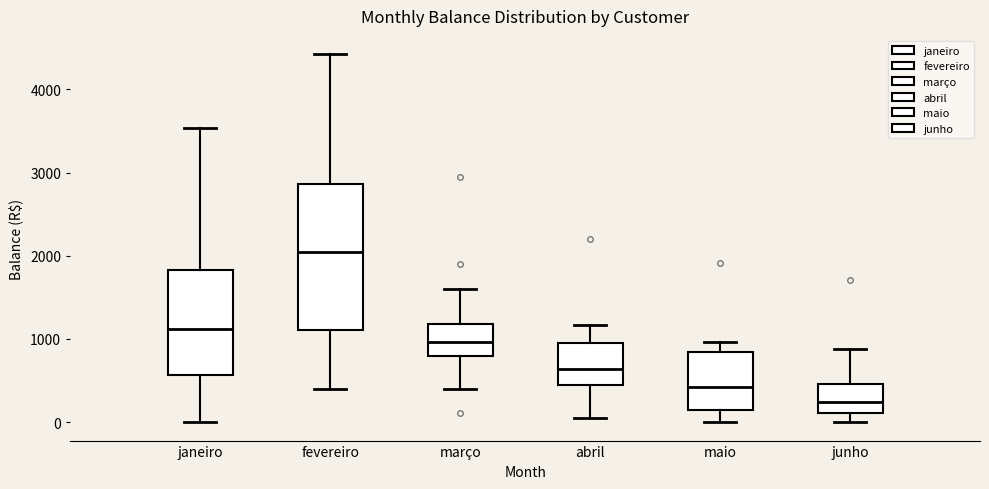

Reading left to right, read every box against the y-axis: the position of its median line, the range the box covers, and the ends of its whiskers. The values are not printed on the chart, so give them approximately, as read against the axis.

janeiro: median 1100, box 600 to 1800, whiskers 0 to 3500
fevereiro: median 2000, box 1100 to 2900, whiskers 400 to 4400
março: median 1000, box 800 to 1200, whiskers 400 to 1600
abril: median 600, box 400 to 1000, whiskers 100 to 1200
maio: median 400, box 100 to 800, whiskers 0 to 1000
junho: median 200, box 100 to 500, whiskers 0 to 900